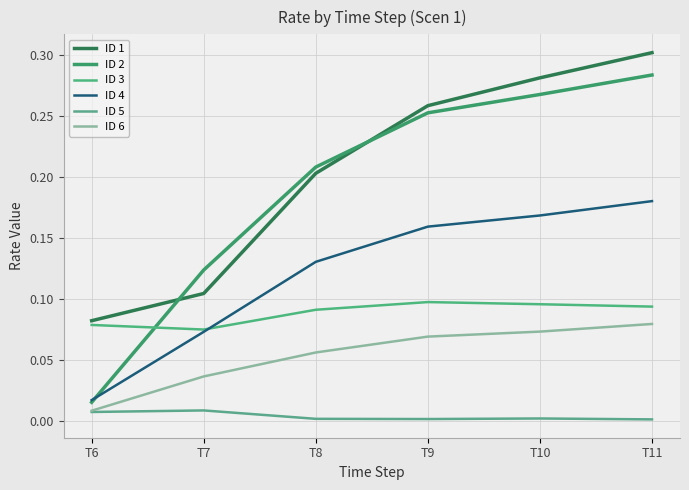

Does the chart display data point markers on the line(s)?

No